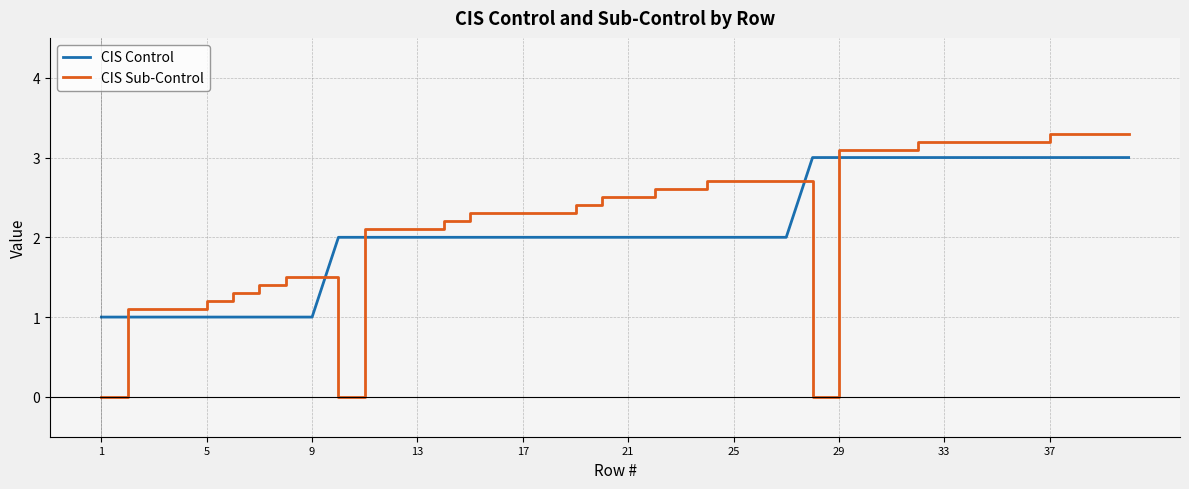

Which series ends up on top after the final intersection of CIS Sub-Control and CIS Control?

CIS Sub-Control